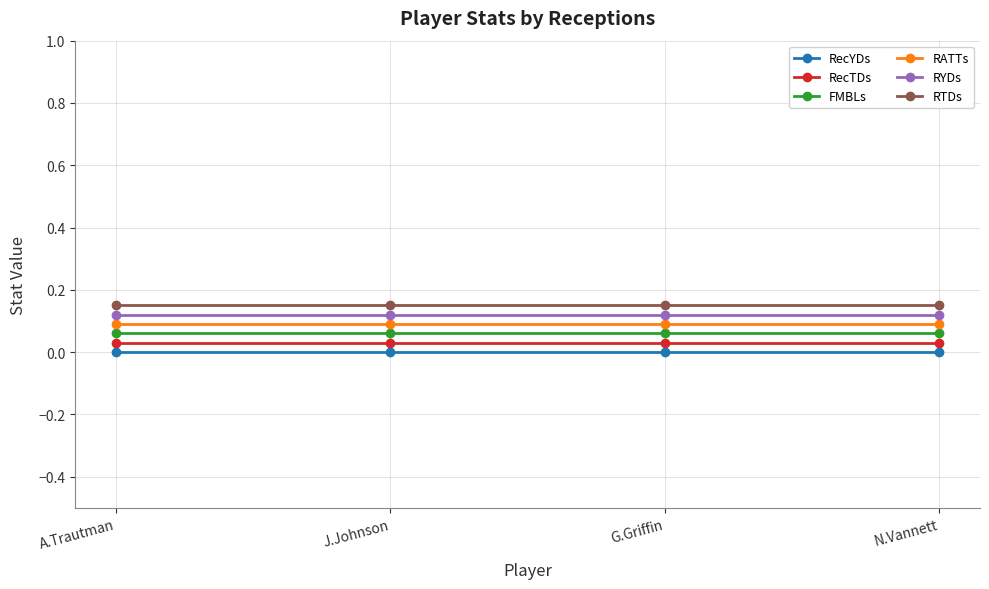

At J.Johnson, list the series in order from smallest to largest.

RecYDs, RecTDs, FMBLs, RATTs, RYDs, RTDs